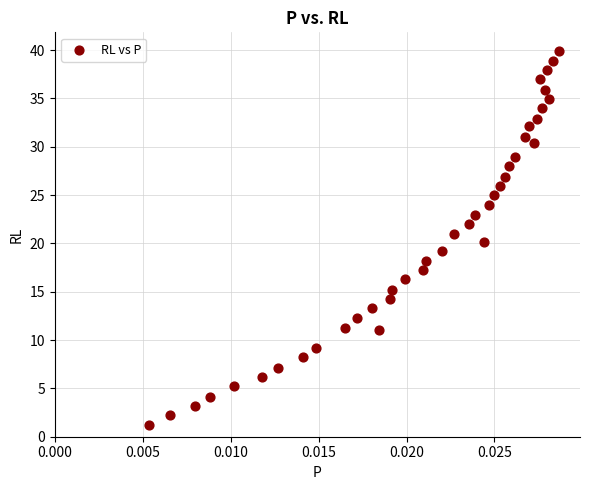

What is the range of Y values (max minus min)?

38.7